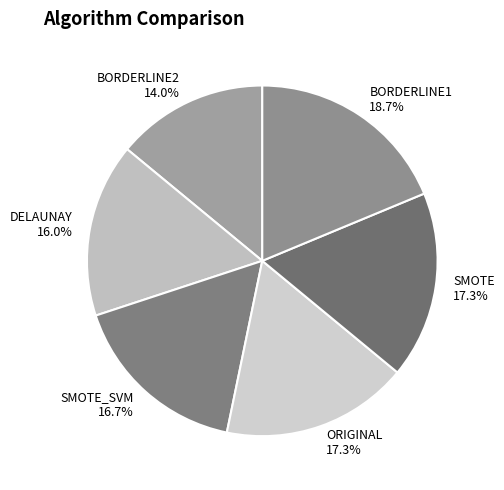

To the nearest percent, what is the average slice percentage?

17%